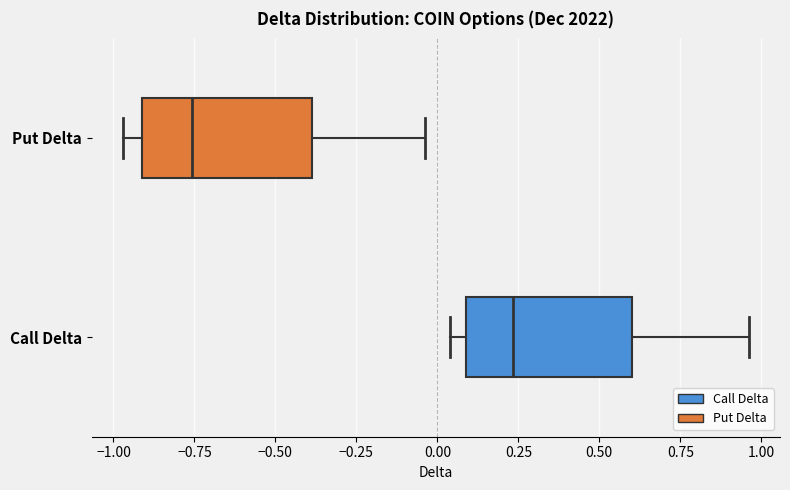

Where does the median line of the box for Put Delta sit on the x-axis? The values are not printed on the chart, so give them approximately, as read against the axis.

-0.75